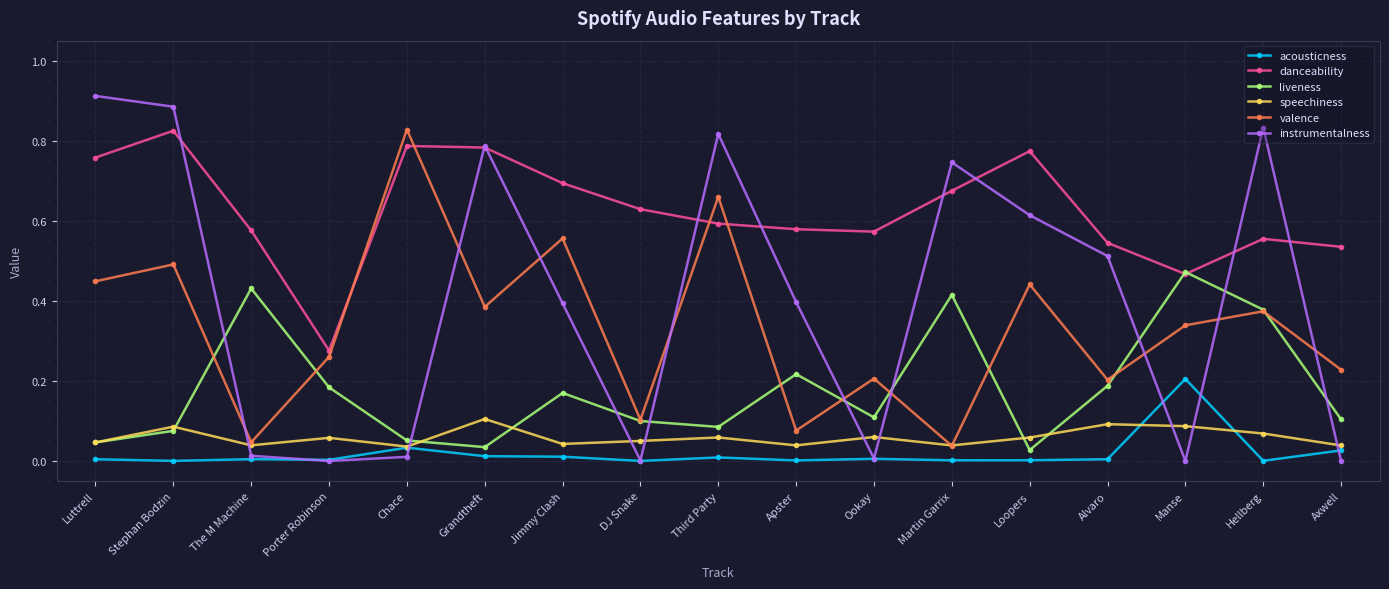

Which label corresponds to the largest value in the chart?

Luttrell